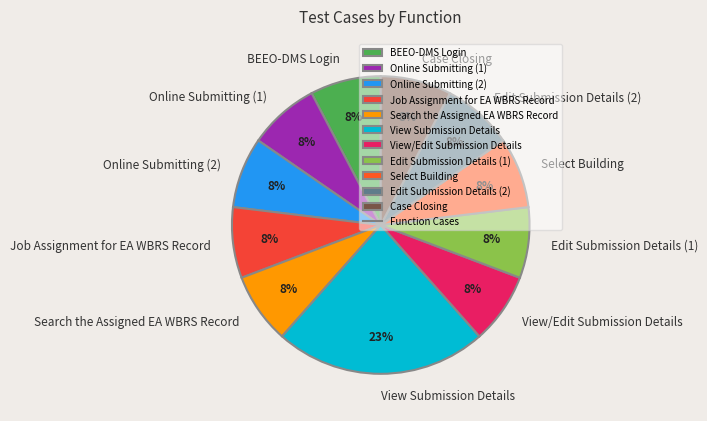

Combined, do Edit Submission Details (2) and BEEO-DMS Login account for over 50%?

No